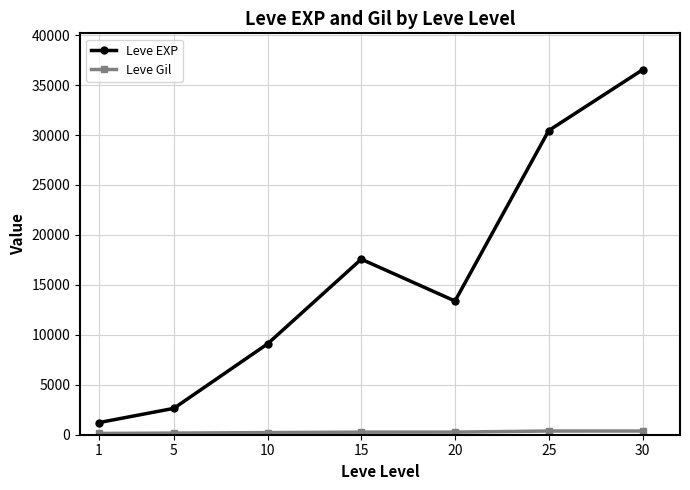

What is the average value of the Leve EXP series?

15839